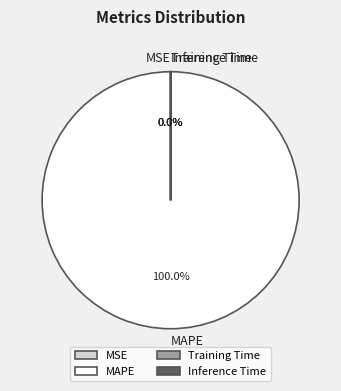

Which category accounts for the majority?

MAPE